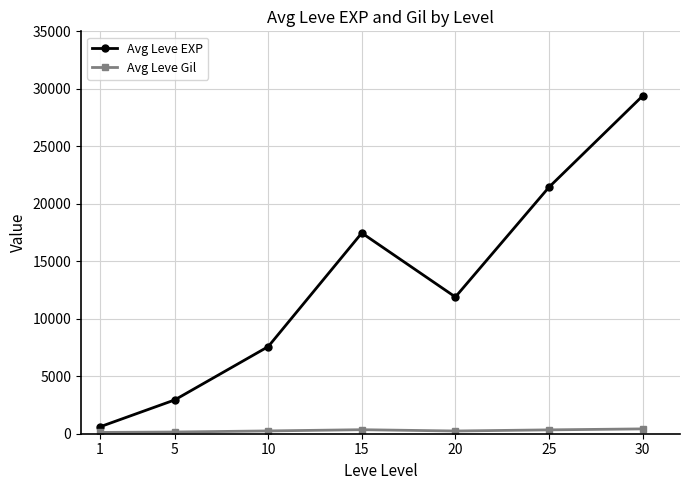

What is the sum of the Avg Leve Gil values at 1 and 30?

533